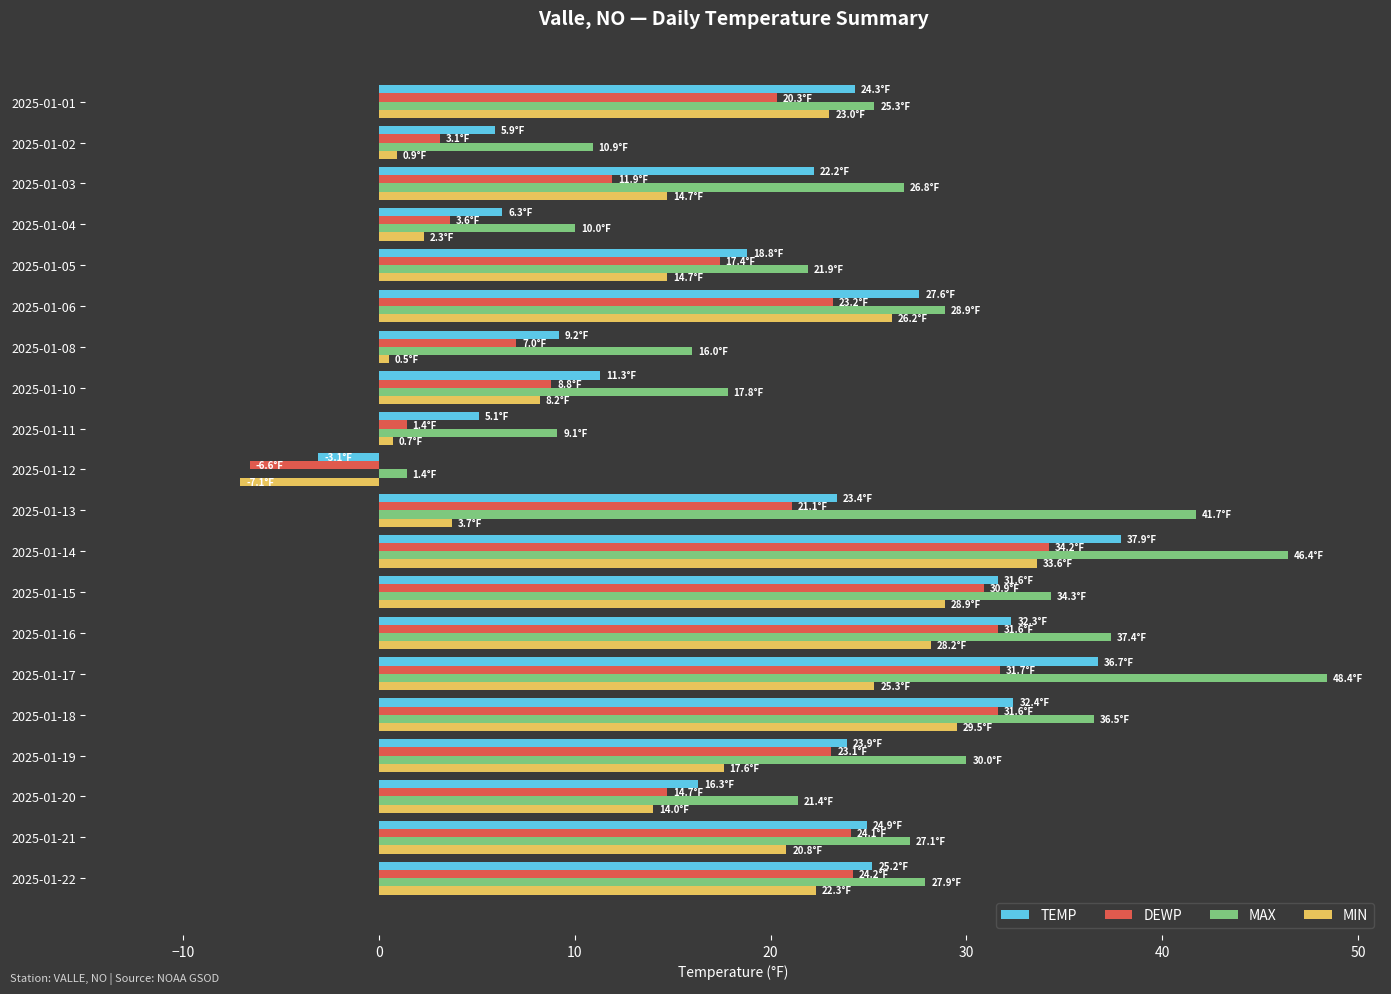

True or false: MAX has a value of 17.8 at 2025-01-10.

True